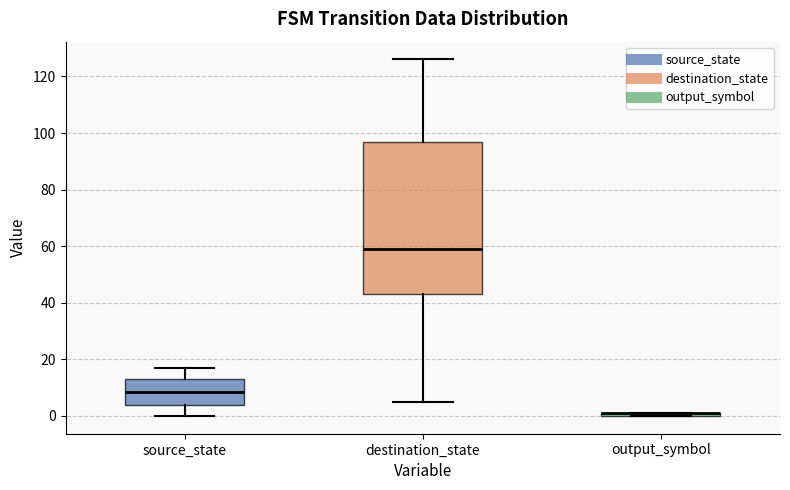

Which box is the tallest, from its lower edge to its upper edge?

destination_state